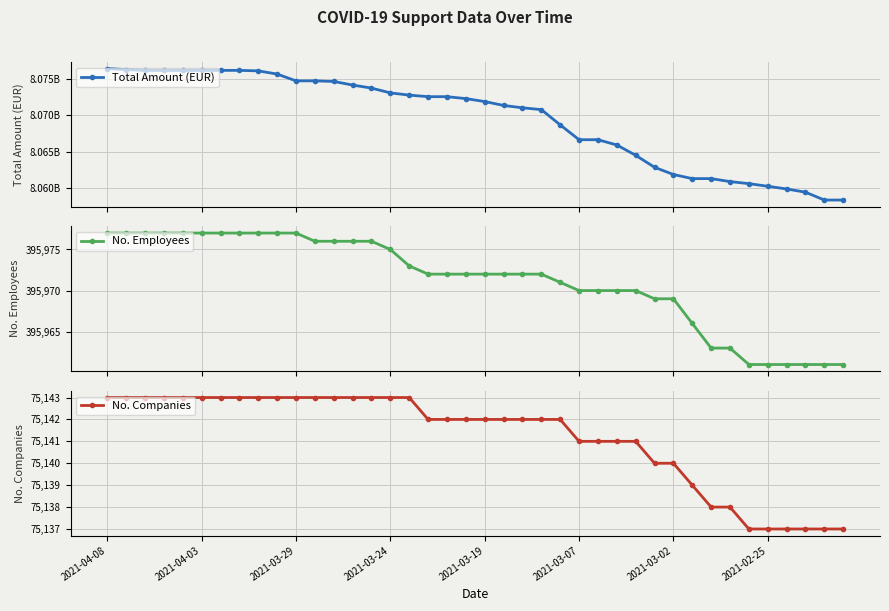

What is the lowest value of the No. Employees series?

395961